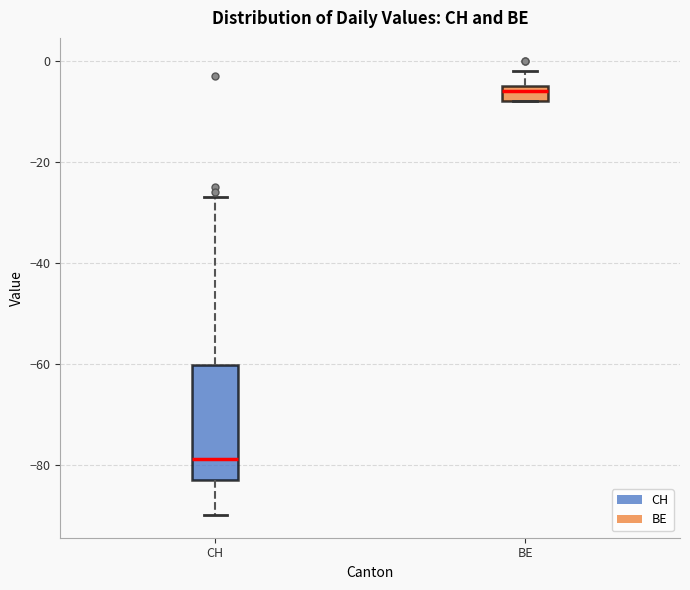

Where does the lower whisker of the box for CH end on the y-axis? The values are not printed on the chart, so give them approximately, as read against the axis.

-90